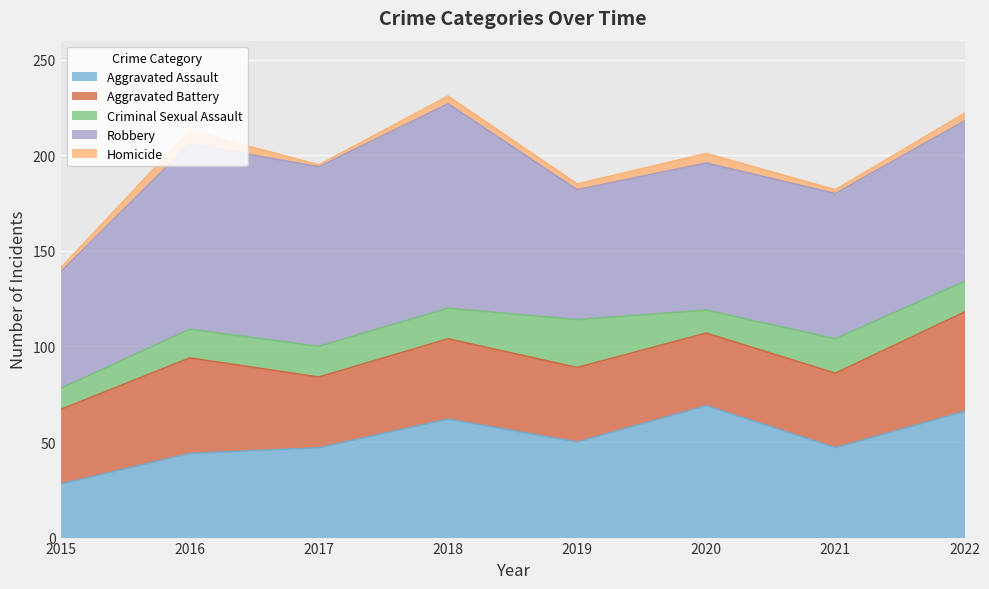

At how many categories does at least one series exceed 95?

2